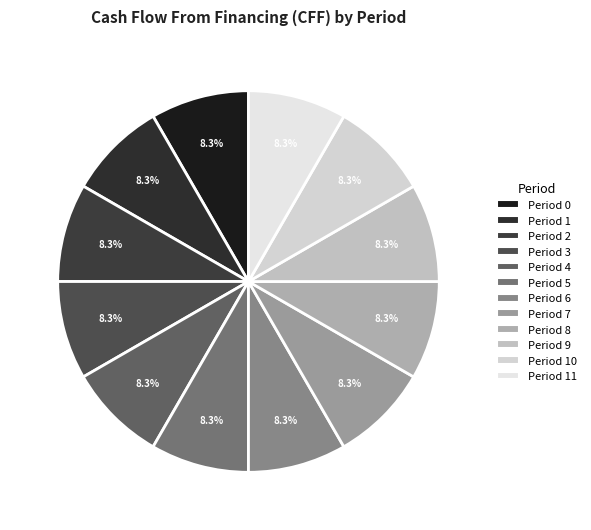

How many slices are in this pie chart?

12